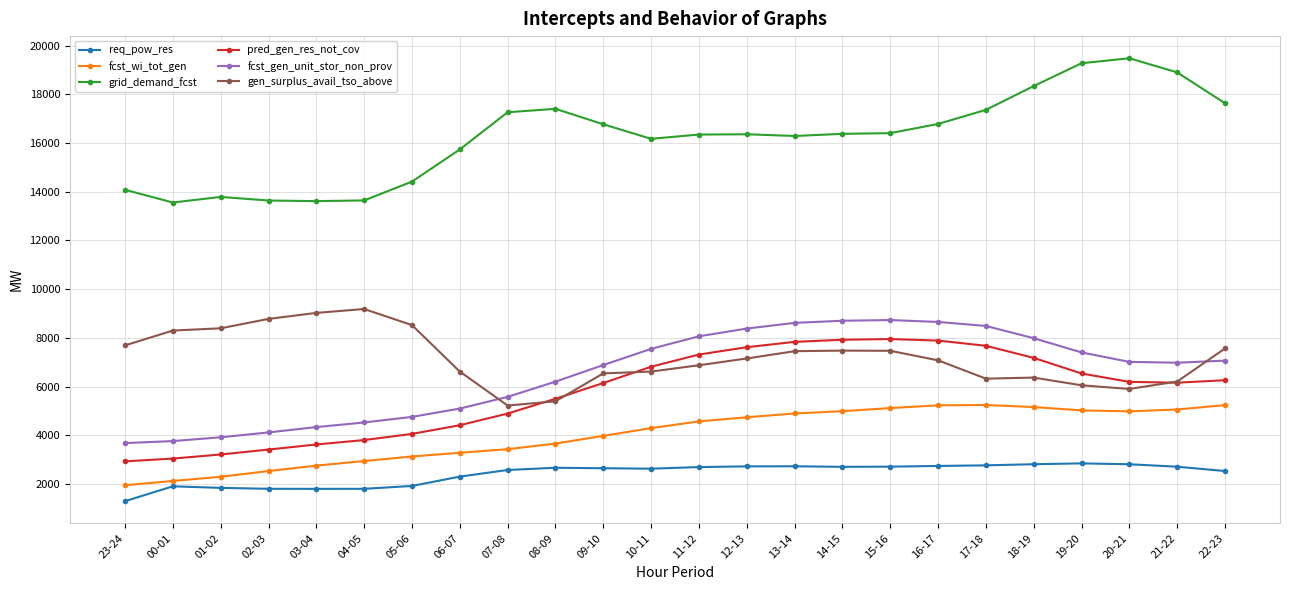

The grid_demand_fcst series shows 30338 at 08-09. True or false?

False